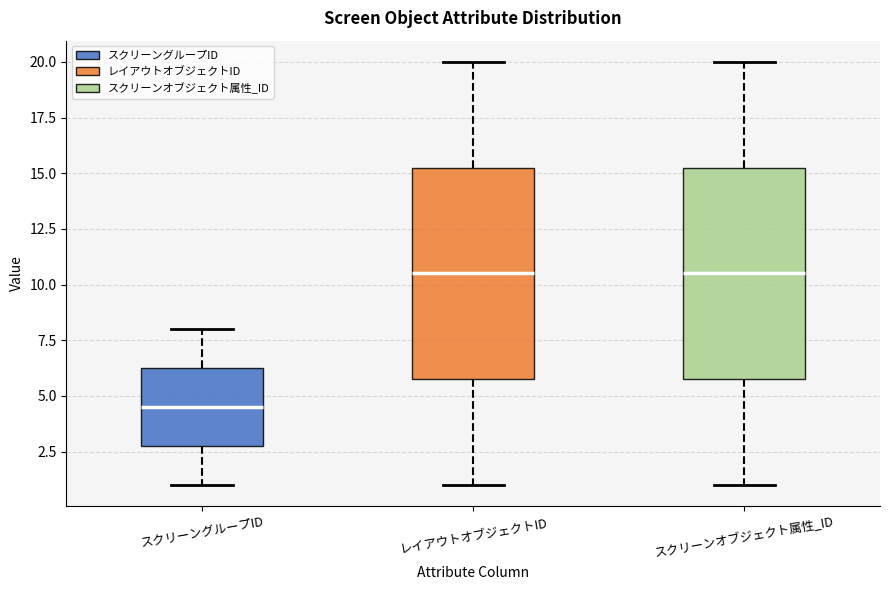

Where does the median line of the box for レイアウトオブジェクトID sit on the y-axis? The values are not printed on the chart, so give them approximately, as read against the axis.

10.5